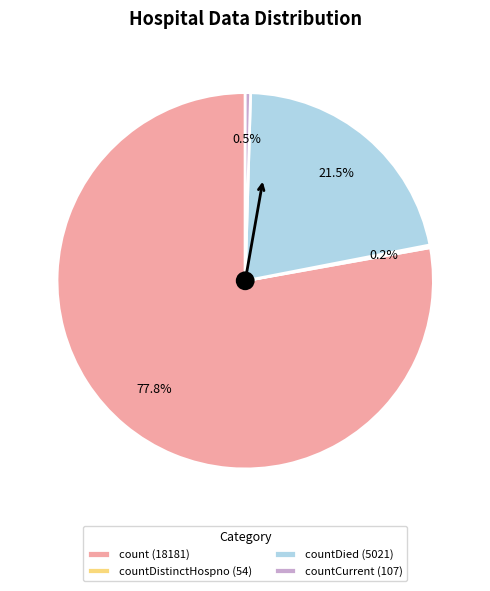

Between countDied (5021) and countCurrent (107), which is larger?

countDied (5021)